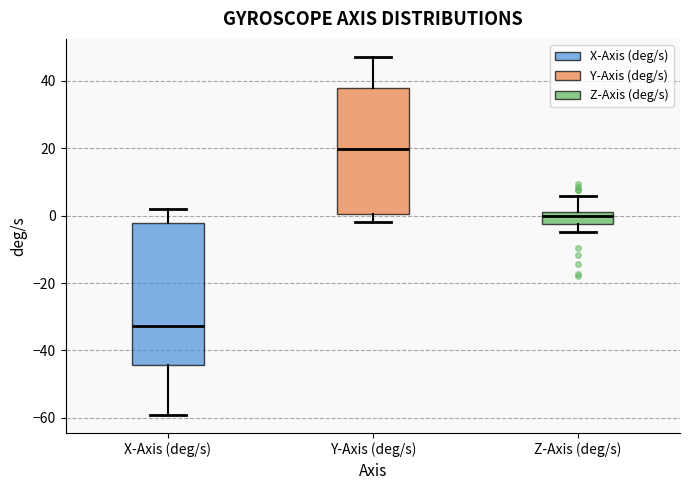

Reading left to right, read every box against the y-axis: the position of its median line, the range the box covers, and the ends of its whiskers. The values are not printed on the chart, so give them approximately, as read against the axis.

X-Axis (deg/s): median -32, box -44 to -2, whiskers -60 to 2
Y-Axis (deg/s): median 20, box 0 to 38, whiskers -2 to 48
Z-Axis (deg/s): median 0, box -2 to 2, whiskers -4 to 6